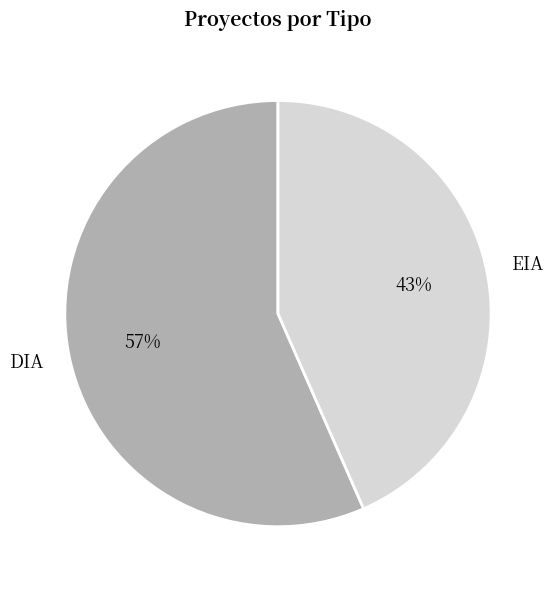

How many segments does this pie chart have?

2